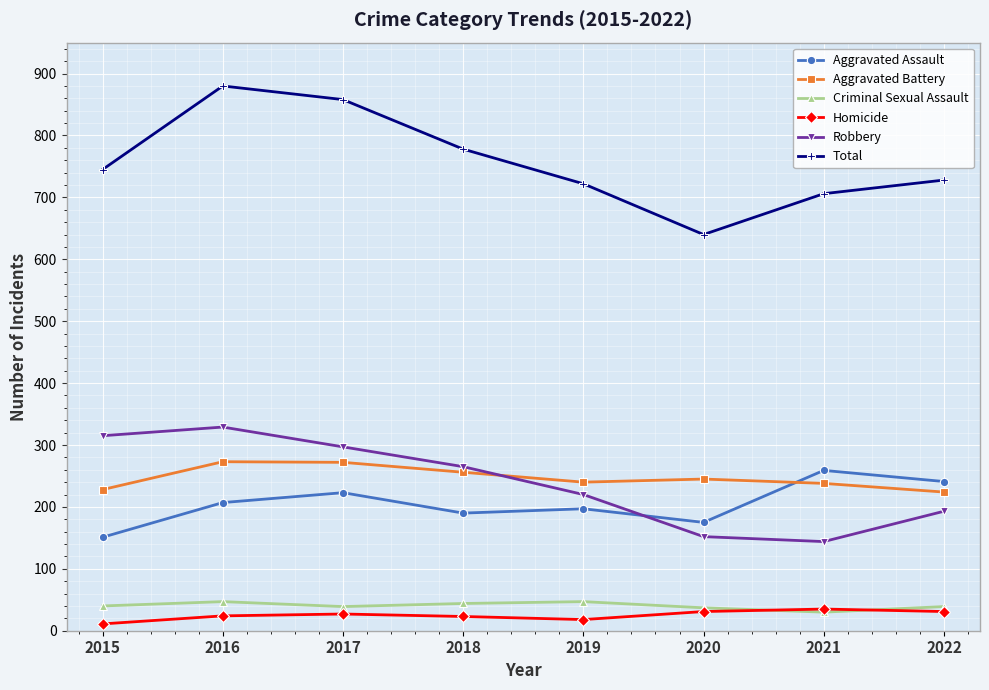

Between 2017 and 2020, which series saw the biggest shift?

Total